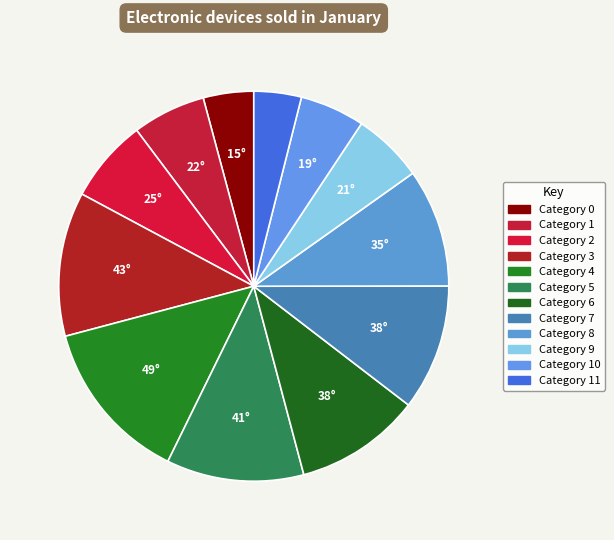

How many segments does this pie chart have?

12